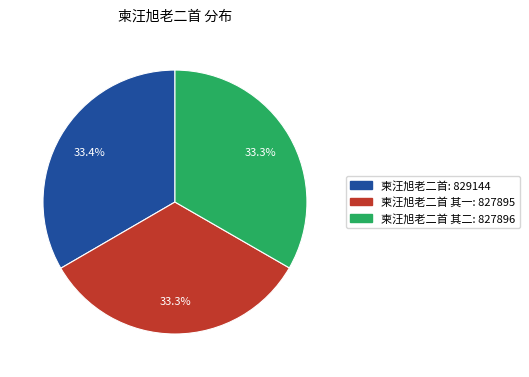

Is there a majority slice in this chart?

No